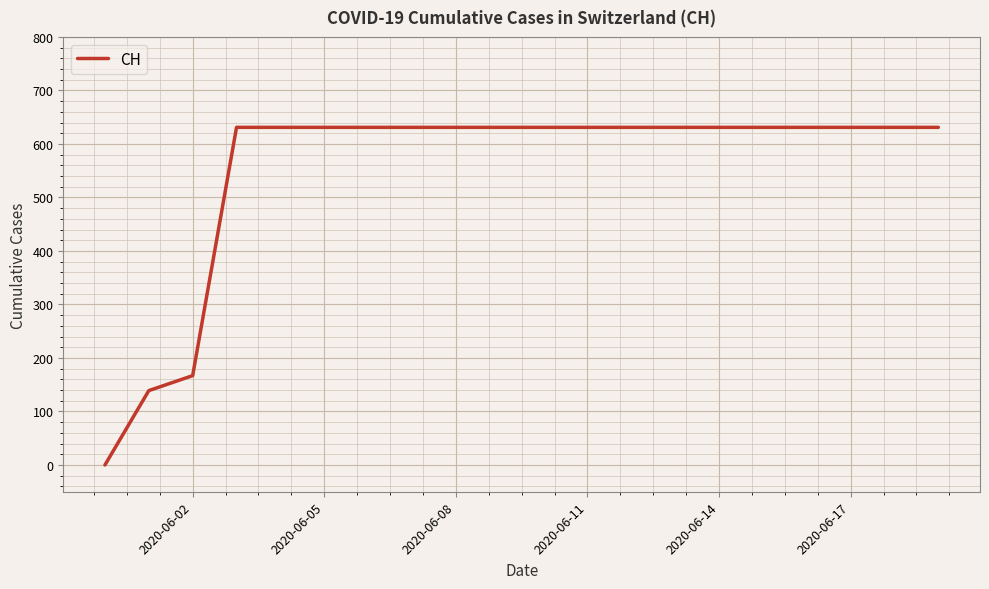

What is the difference between the maximum and minimum values?

631